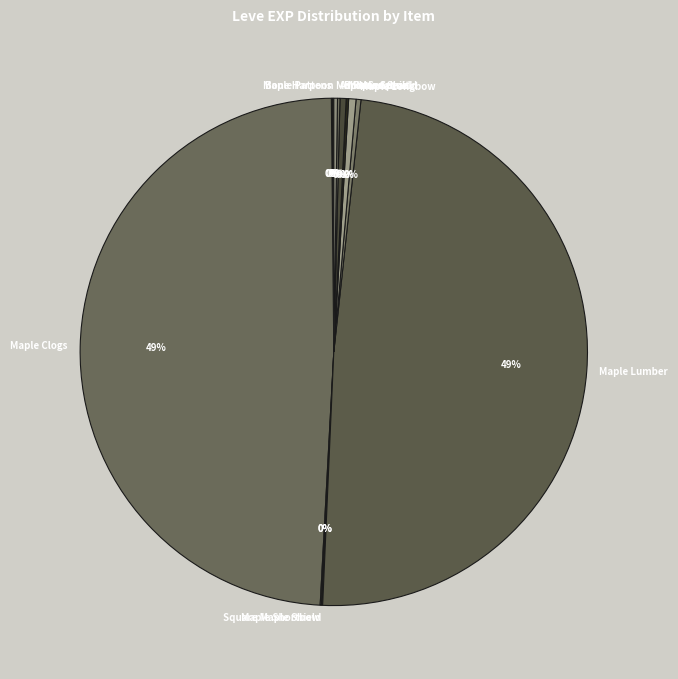

To the nearest percent, what is the average slice percentage?

8%